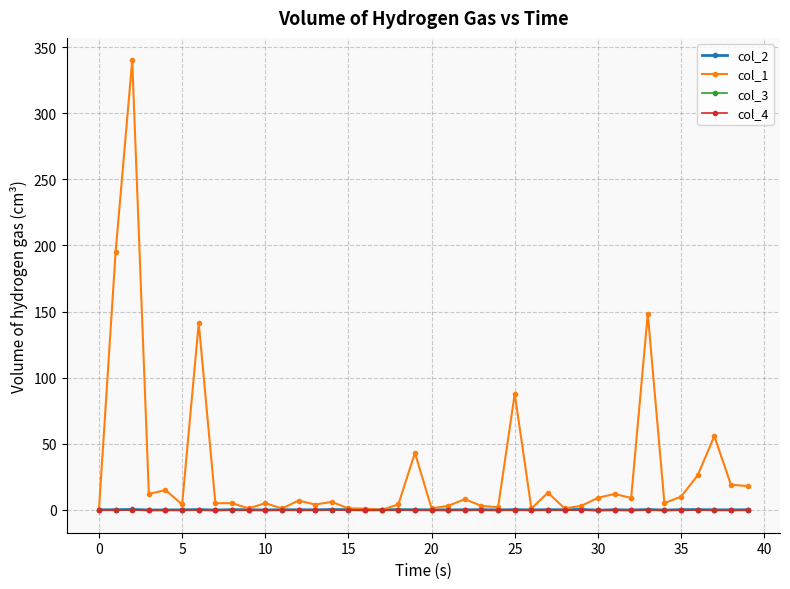

Does the chart have visible grid lines?

Yes